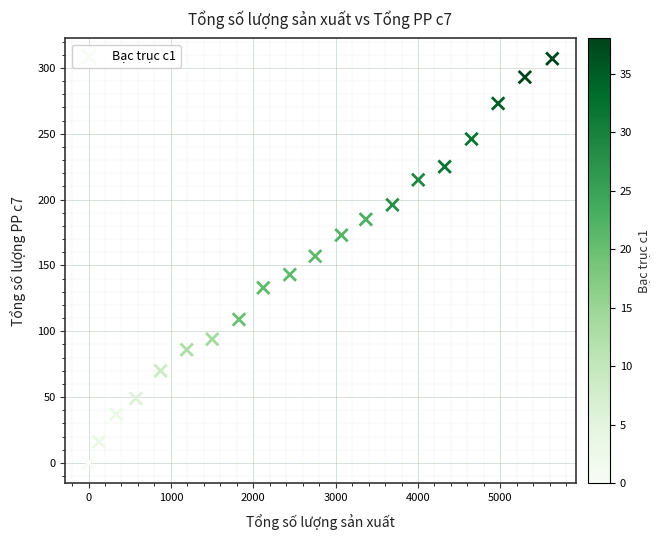

What is the range of X values (max minus min)?

5631